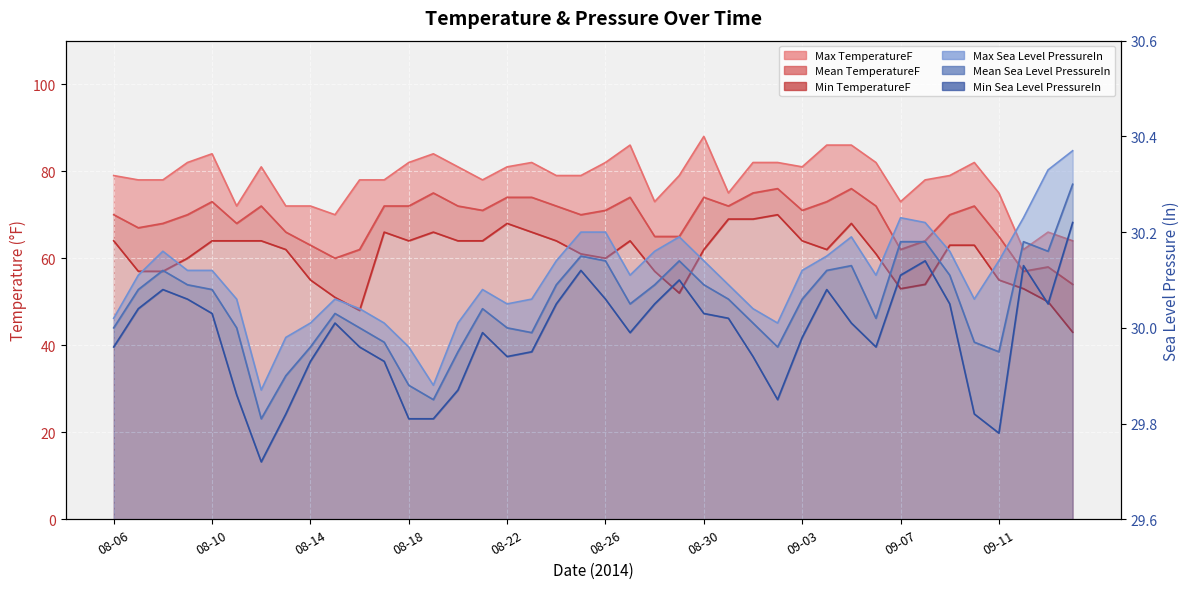

Reading right to left, list all the values displayed in this chart.

Max TemperatureF: 64.0	66.0	62.0	75.0	82.0	79.0	78.0	73.0	82.0	86.0	86.0	81.0	82.0	82.0	75.0	88.0	79.0	73.0	86.0	82.0	79.0	79.0	82.0	81.0	78.0	81.0	84.0	82.0	78.0	78.0	70.0	72.0	72.0	81.0	72.0	84.0	82.0	78.0	78.0	79.0
Mean TemperatureF: 54.0	58.0	57.0	65.0	72.0	70.0	64.0	62.0	72.0	76.0	73.0	71.0	76.0	75.0	72.0	74.0	65.0	65.0	74.0	71.0	70.0	72.0	74.0	74.0	71.0	72.0	75.0	72.0	72.0	62.0	60.0	63.0	66.0	72.0	68.0	73.0	70.0	68.0	67.0	70.0
Min TemperatureF: 43.0	50.0	53.0	55.0	63.0	63.0	54.0	53.0	61.0	68.0	62.0	64.0	70.0	69.0	69.0	62.0	52.0	57.0	64.0	60.0	61.0	64.0	66.0	68.0	64.0	64.0	66.0	64.0	66.0	48.0	51.0	55.0	62.0	64.0	64.0	64.0	60.0	57.0	57.0	64.0
Max Sea Level PressureIn: 30.4	30.3	30.2	30.1	30.1	30.2	30.2	30.2	30.1	30.2	30.1	30.1	30.0	30.0	30.1	30.1	30.2	30.2	30.1	30.2	30.2	30.1	30.1	30.1	30.1	30.0	29.9	30.0	30.0	30.0	30.1	30.0	30.0	29.9	30.1	30.1	30.1	30.2	30.1	30.0
Mean Sea Level PressureIn: 30.3	30.2	30.2	29.9	30.0	30.1	30.2	30.2	30.0	30.1	30.1	30.1	30.0	30.0	30.1	30.1	30.1	30.1	30.1	30.1	30.1	30.1	30.0	30.0	30.0	29.9	29.9	29.9	30.0	30.0	30.0	30.0	29.9	29.8	30.0	30.1	30.1	30.1	30.1	30.0
Min Sea Level PressureIn: 30.2	30.1	30.1	29.8	29.8	30.1	30.1	30.1	30.0	30.0	30.1	30.0	29.9	29.9	30.0	30.0	30.1	30.1	30.0	30.1	30.1	30.1	29.9	29.9	30.0	29.9	29.8	29.8	29.9	30.0	30.0	29.9	29.8	29.7	29.9	30.0	30.1	30.1	30.0	30.0